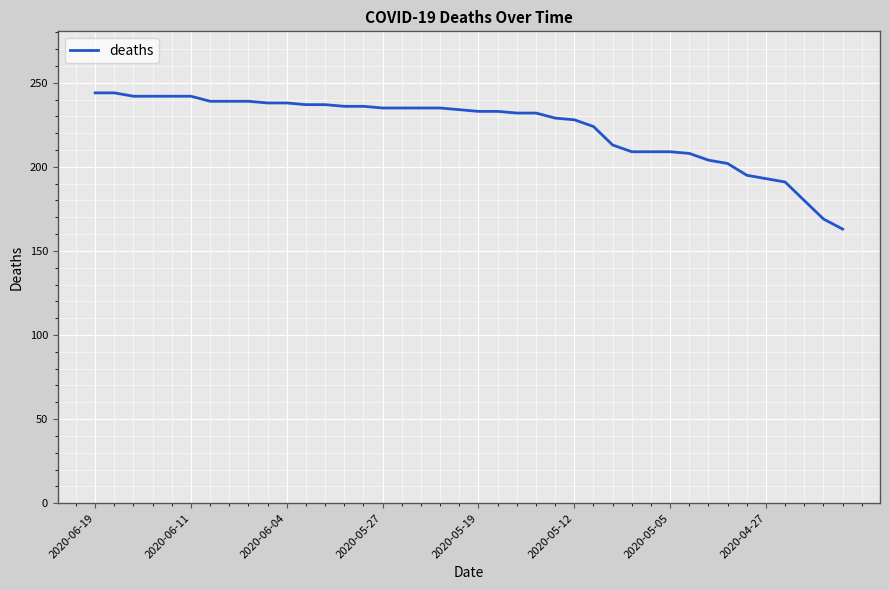

What is the minimum value shown in the chart?

163